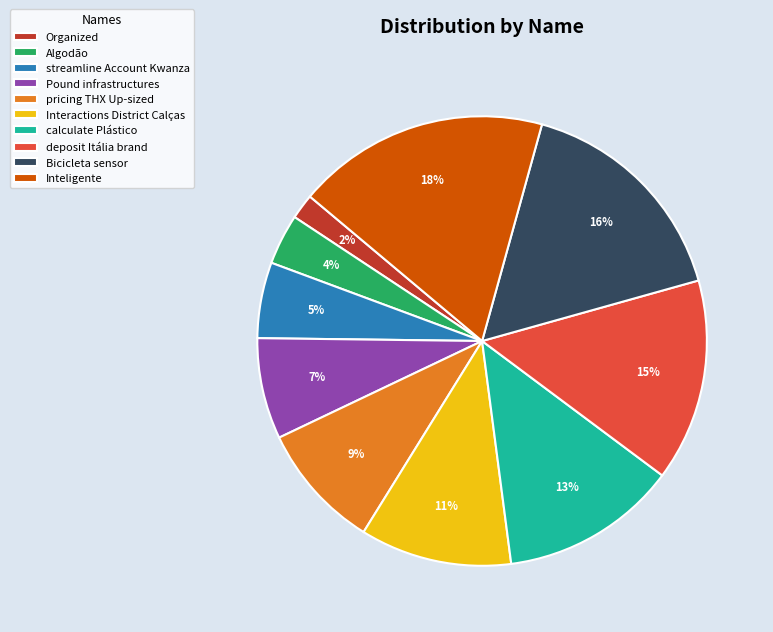

Rank the categories by value from lowest to highest.

Organized, Algodão, streamline Account Kwanza, Pound infrastructures, pricing THX Up-sized, Interactions District Calças, calculate Plástico, deposit Itália brand, Bicicleta sensor, Inteligente